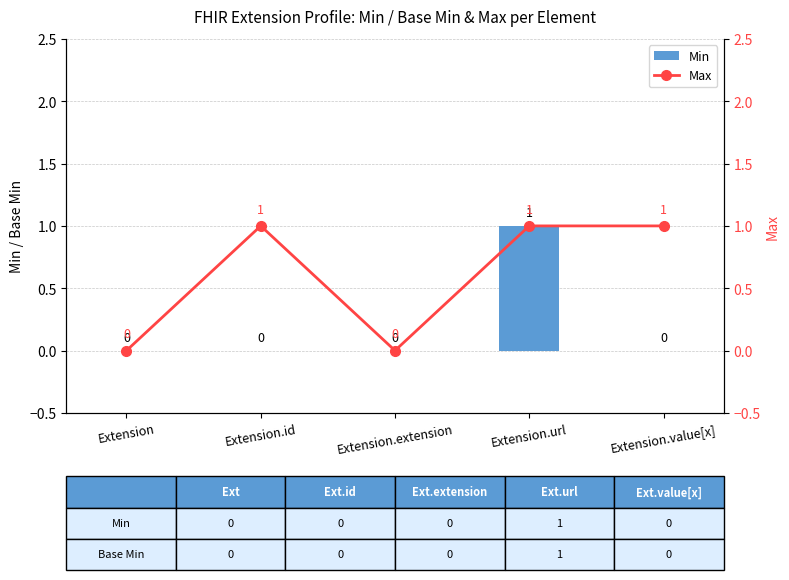

What is the average value of the Max series?

1